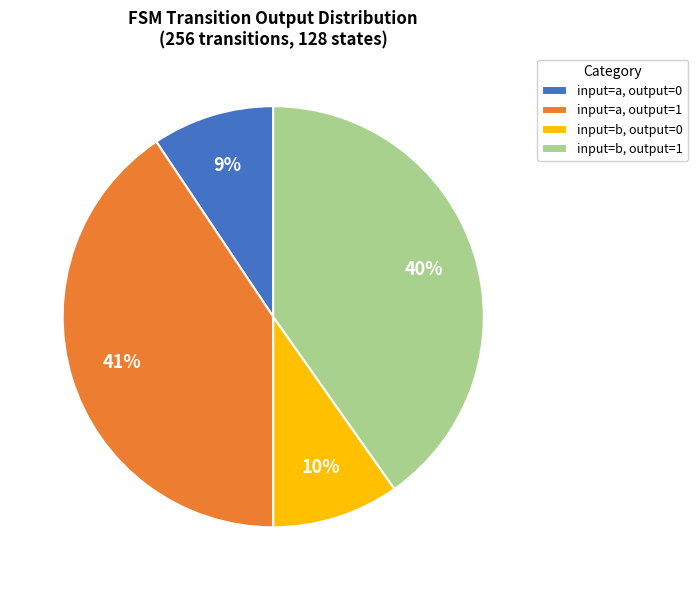

Does any single category account for the majority?

No